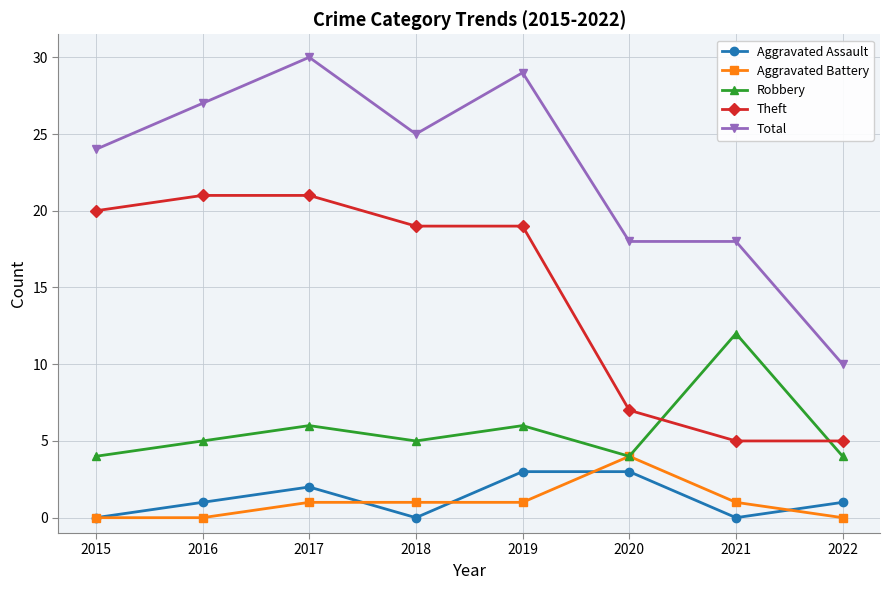

At 2016, list the series in order from smallest to largest.

Aggravated Battery, Aggravated Assault, Robbery, Theft, Total